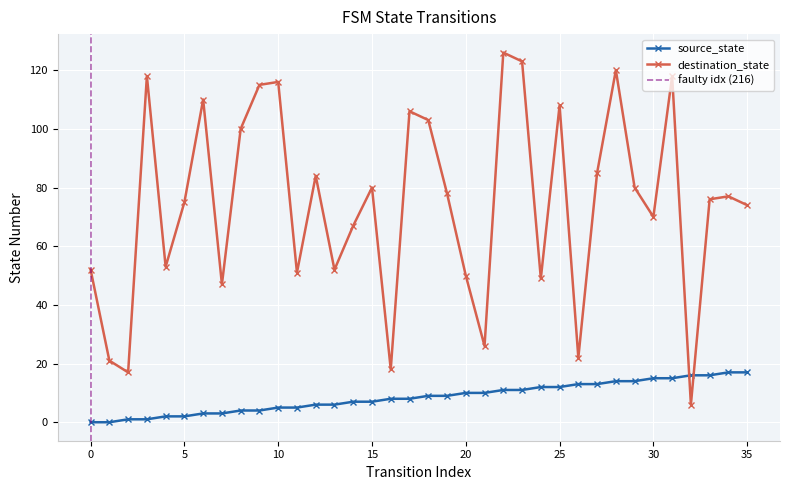

How many times do source_state and destination_state cross each other?

2